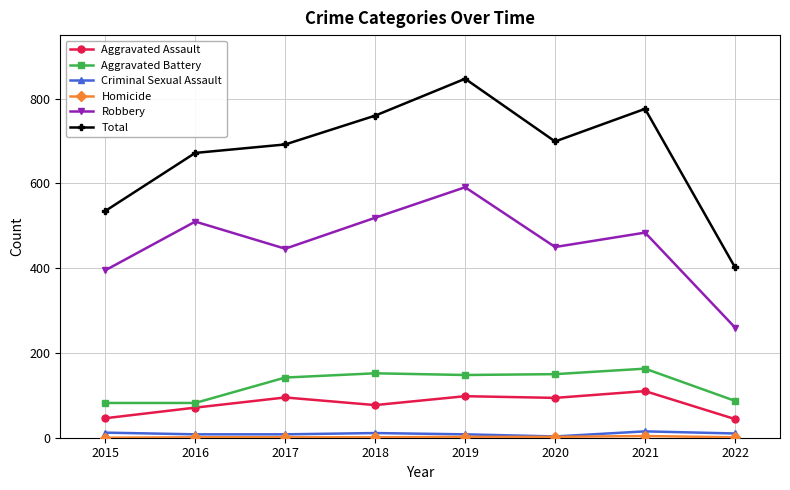

Which series has the largest range (max minus min)?

Total